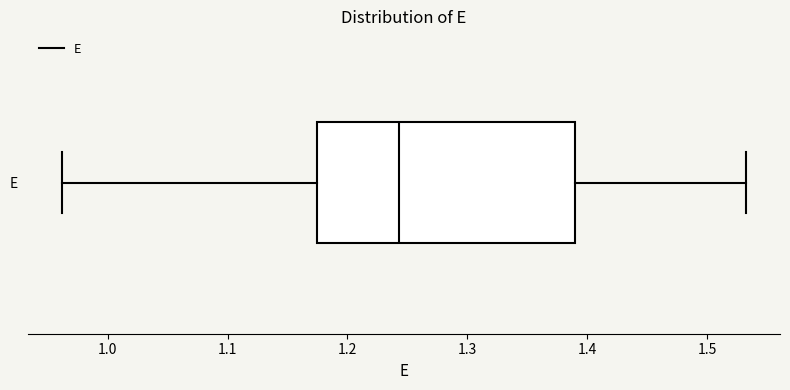

Where does the median line of the box for E sit on the x-axis? The values are not printed on the chart, so give them approximately, as read against the axis.

1.24